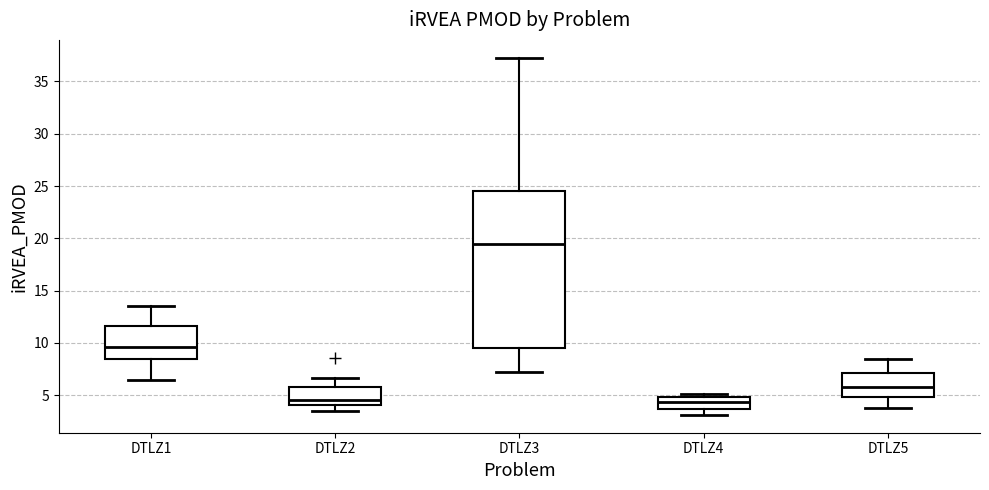

Which box is the tallest, from its lower edge to its upper edge?

DTLZ3